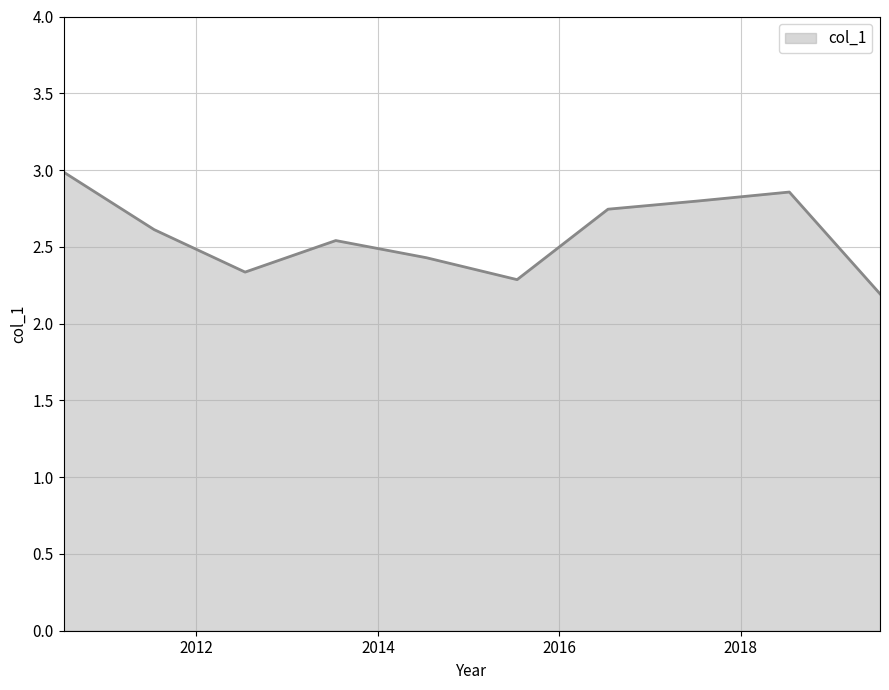

What is the greatest value displayed?

3.0